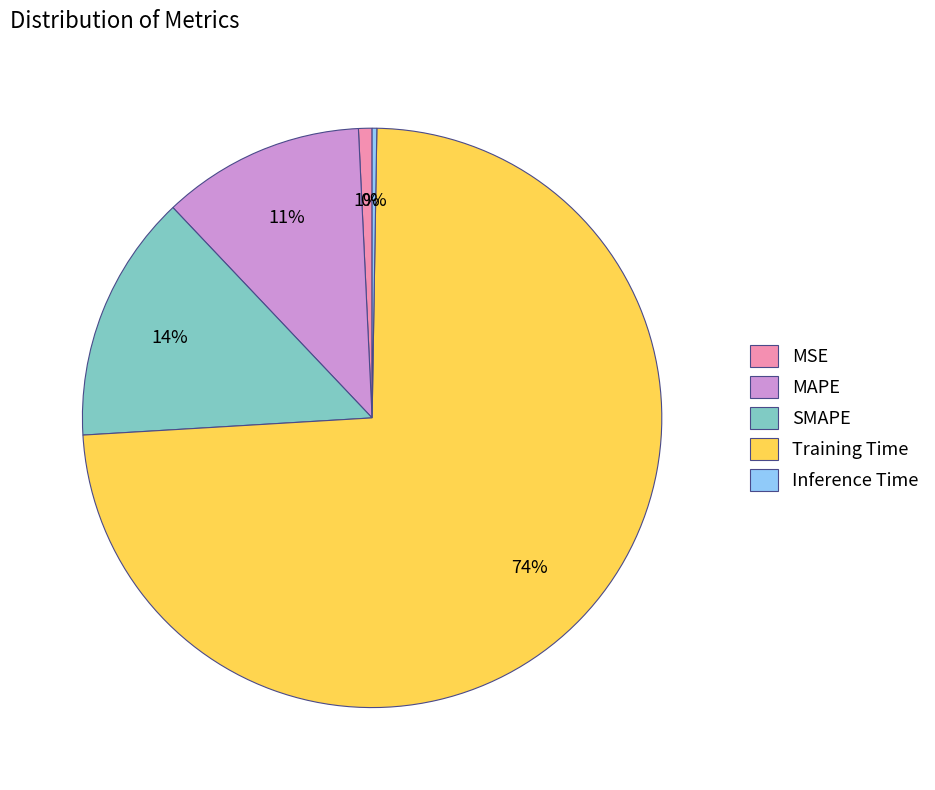

To the nearest percent, what is the difference between the largest and smallest slice percentages?

74%